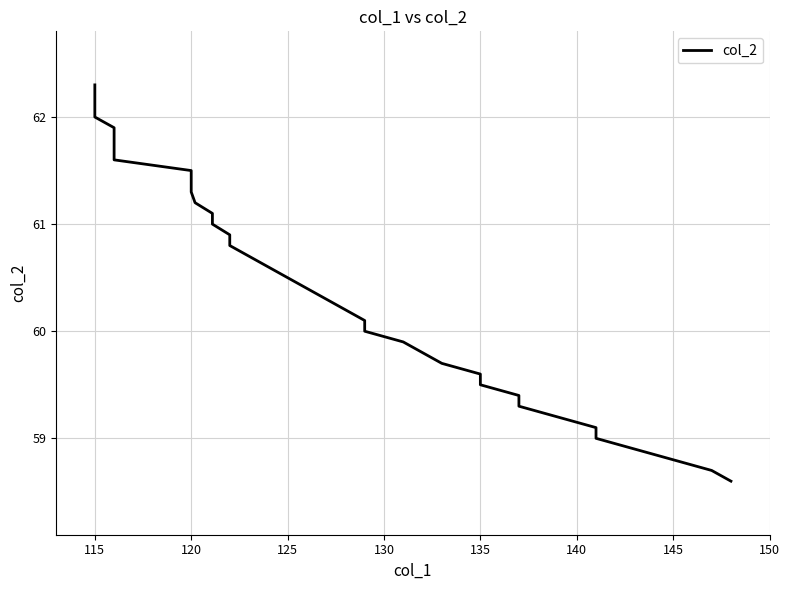

What is the difference between the maximum and minimum values?

3.7